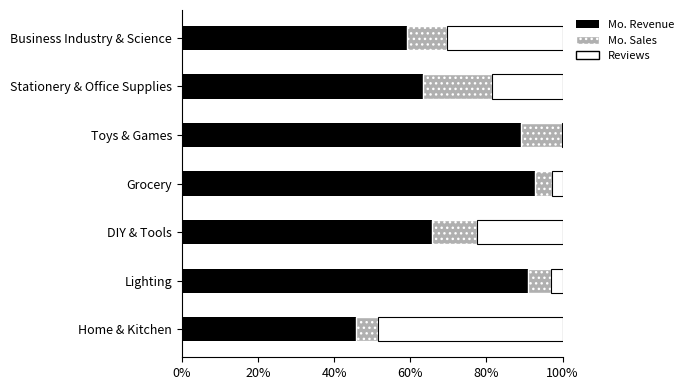

What is the total value across all series at DIY & Tools?

100.0